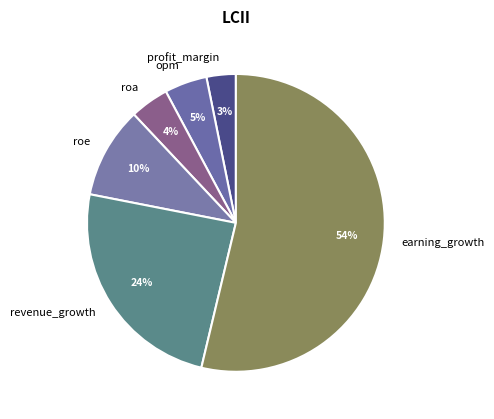

To the nearest percent, what is the difference between the largest and smallest slice percentages?

51%